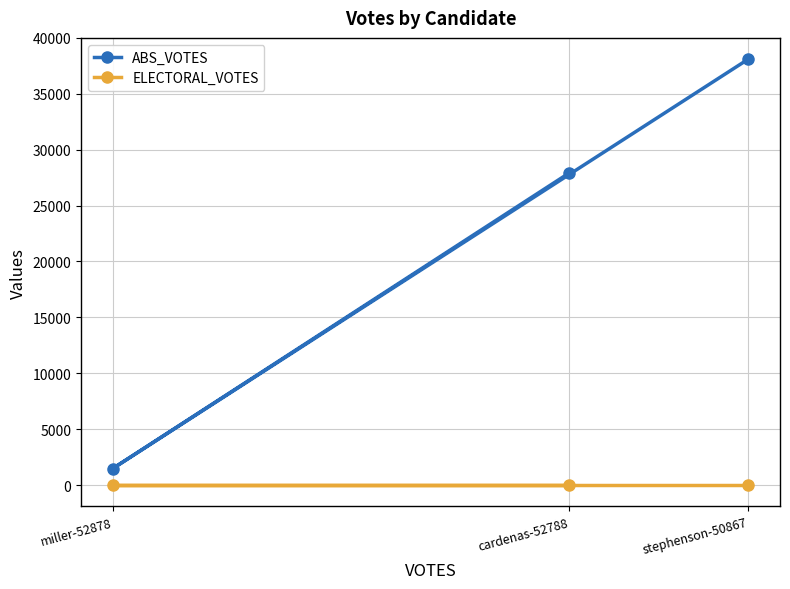

Is the value of ELECTORAL_VOTES at cardenas-52788 greater than the value of ABS_VOTES at stephenson-50867?

No